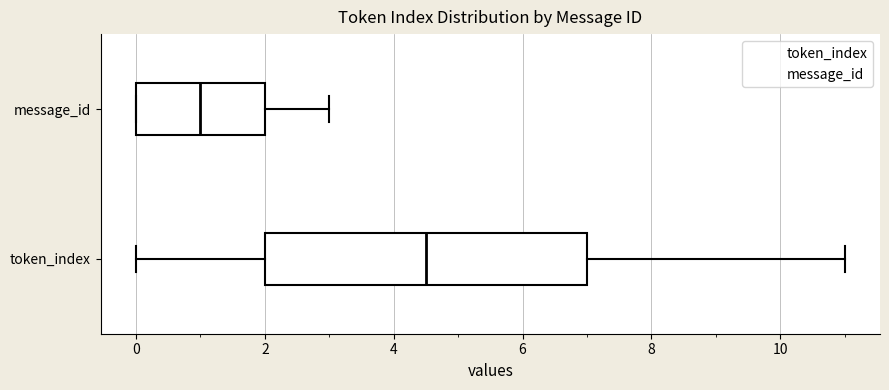

Where does the median line of the box for message_id sit on the x-axis? The values are not printed on the chart, so give them approximately, as read against the axis.

1.0